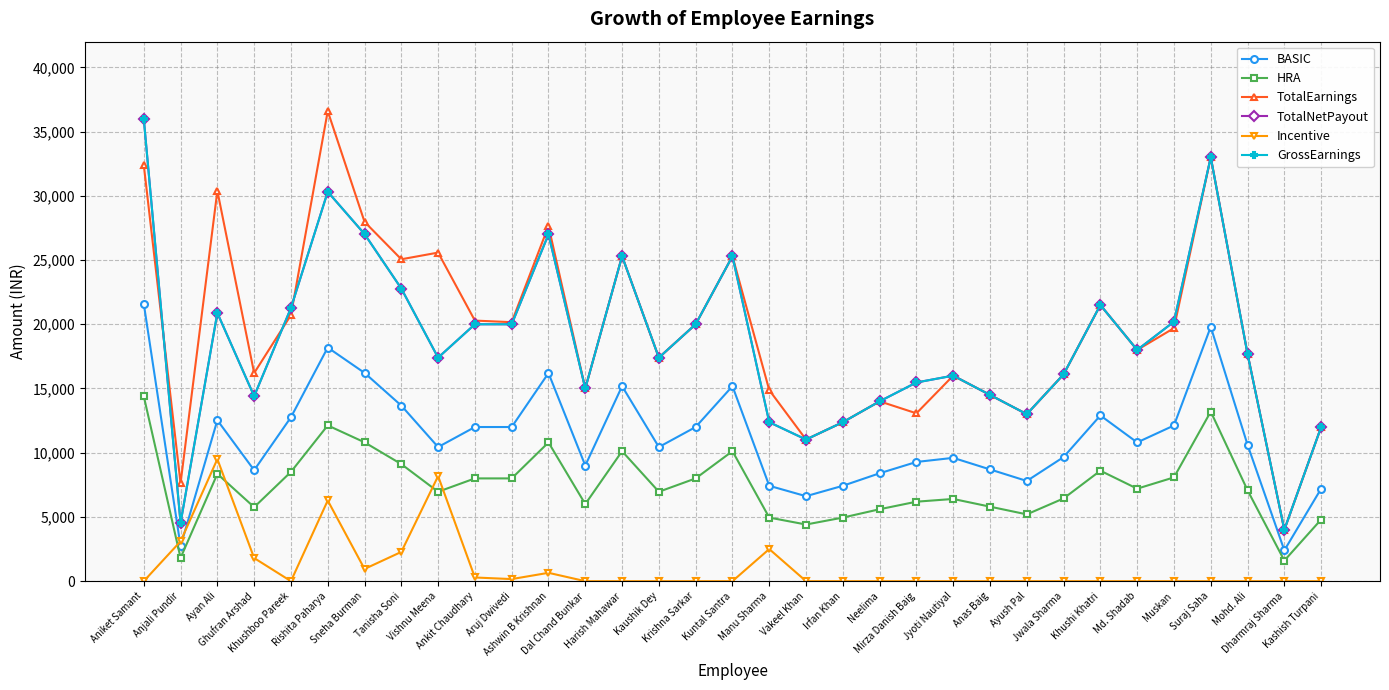

Which has a higher value, Aruj Dwivedi or Vishnu Meena?

Aruj Dwivedi